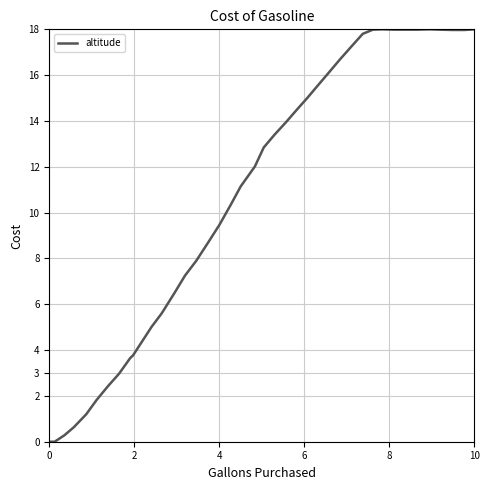

What is the greatest value displayed?

18.0